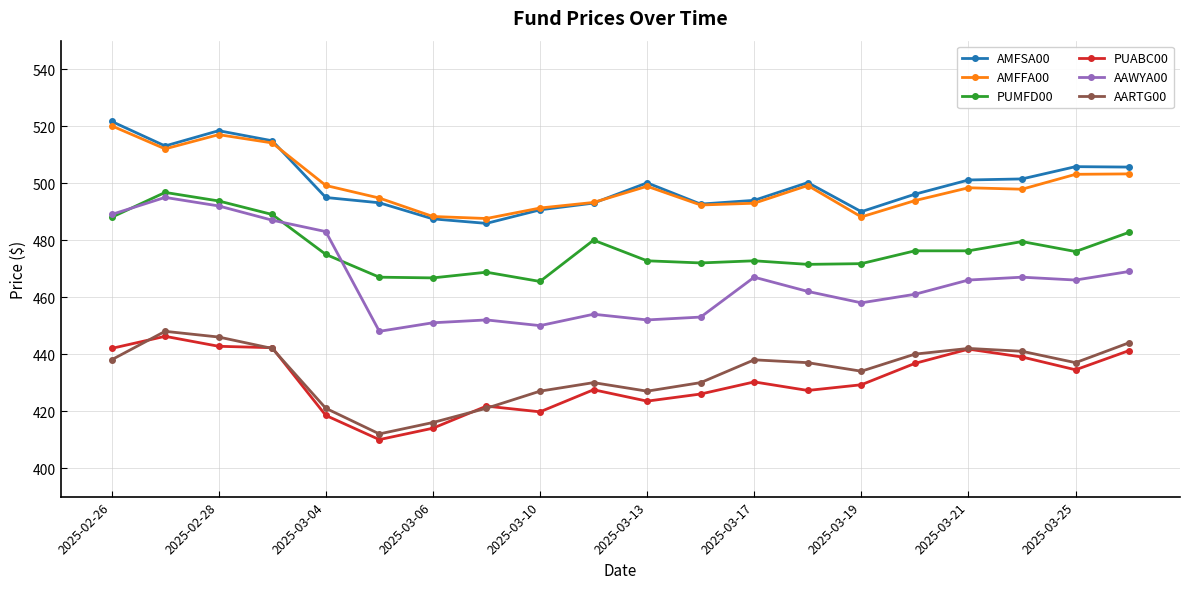

What are all the series names shown in the legend?

AMFSA00, AMFFA00, PUMFD00, PUABC00, AAWYA00, AARTG00